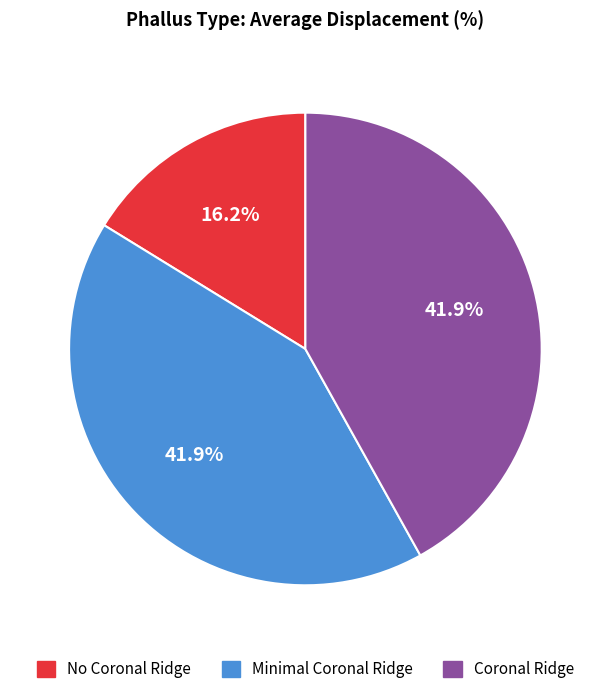

Count the number of slices in the pie.

3